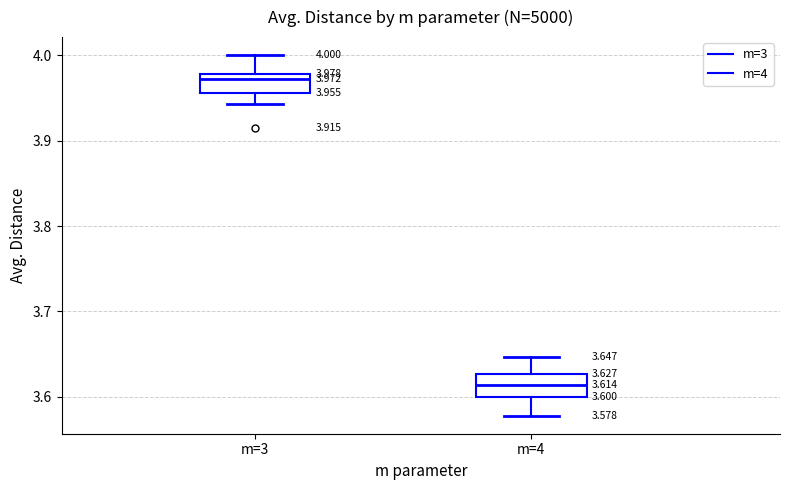

Which box has the lowest median line?

m=4